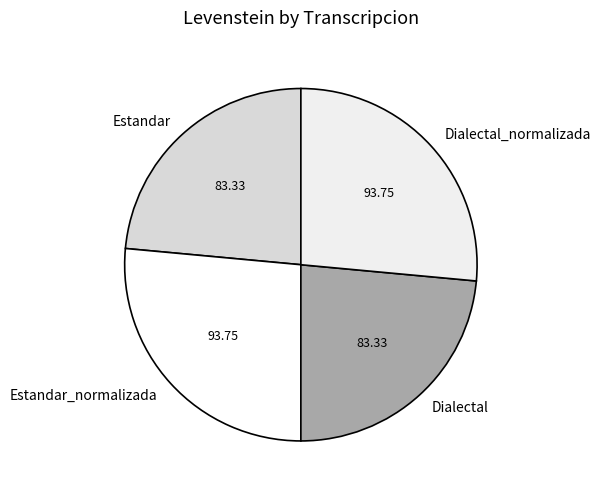

How many segments does this pie chart have?

4